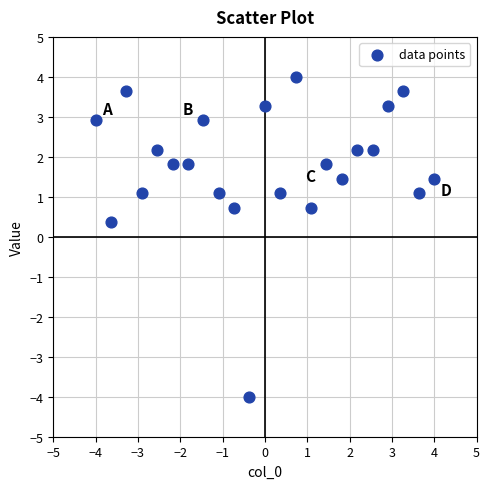

What is the range of X values (max minus min)?

8.0